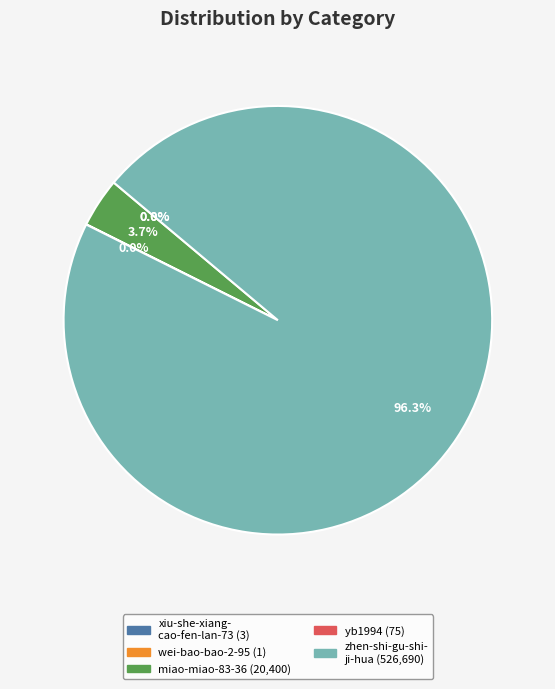

To the nearest percent, what is the difference between the largest and smallest slice percentages?

96%